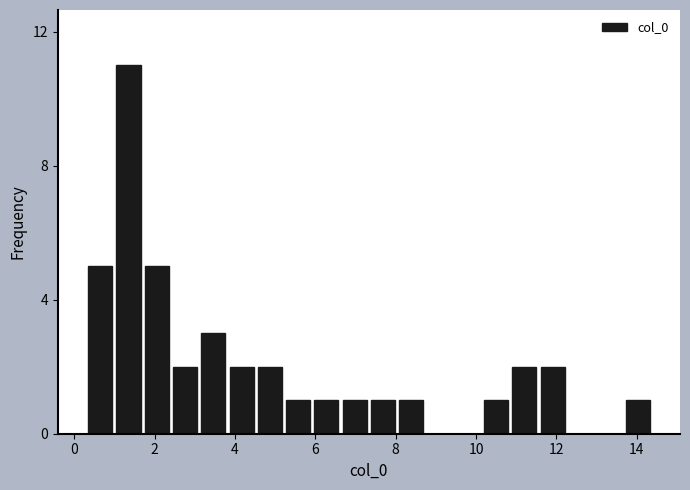

Read against the x-axis, roughly where is the centre of the tallest bar?

1.4